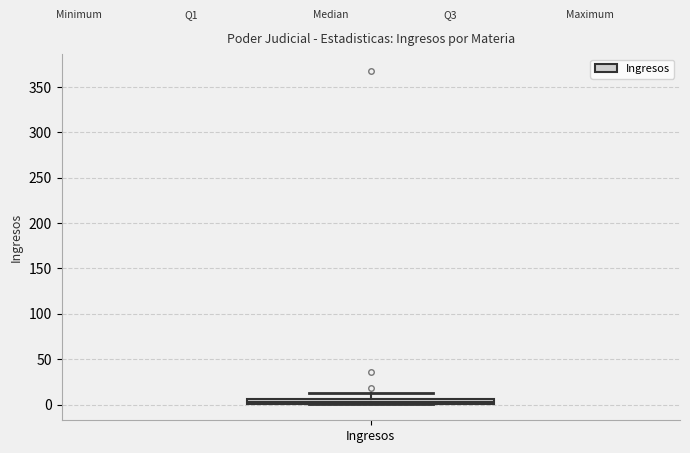

Where is the upper edge of the box for Ingresos on the y-axis? The values are not printed on the chart, so give them approximately, as read against the axis.

5